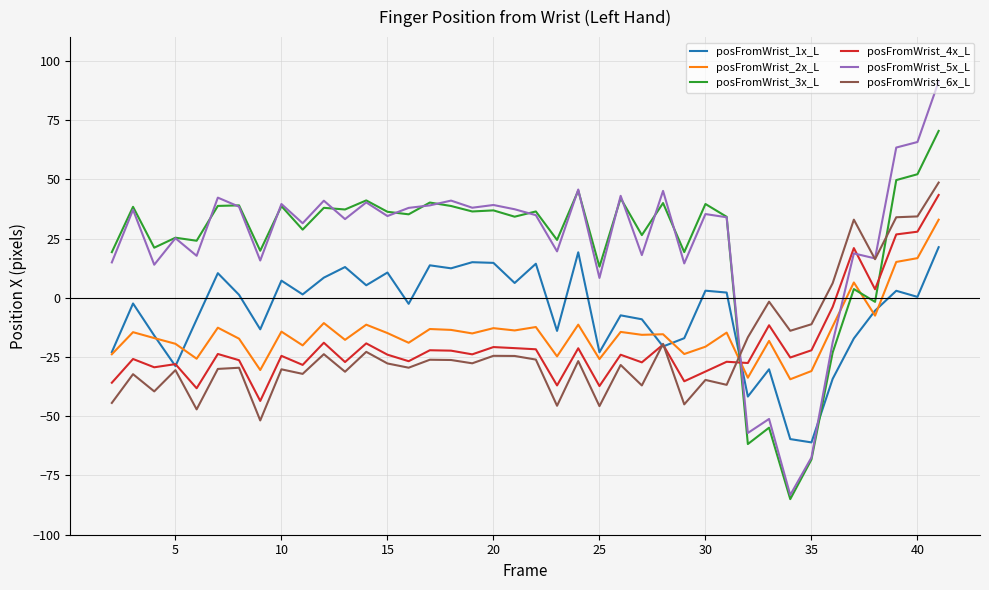

Rank the series by their maximum value, from lowest to highest.

posFromWrist_1x_L, posFromWrist_2x_L, posFromWrist_4x_L, posFromWrist_6x_L, posFromWrist_3x_L, posFromWrist_5x_L